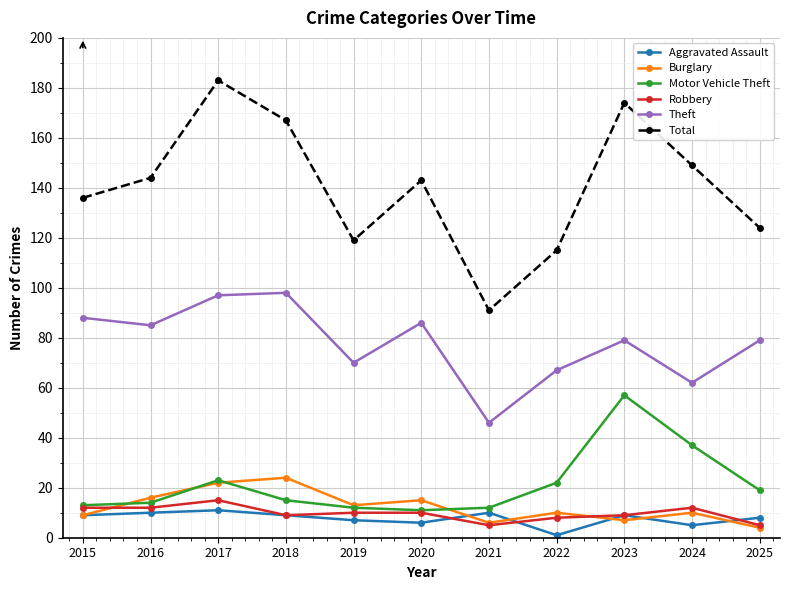

What are all the series names shown in the legend?

Aggravated Assault, Burglary, Motor Vehicle Theft, Robbery, Theft, Total